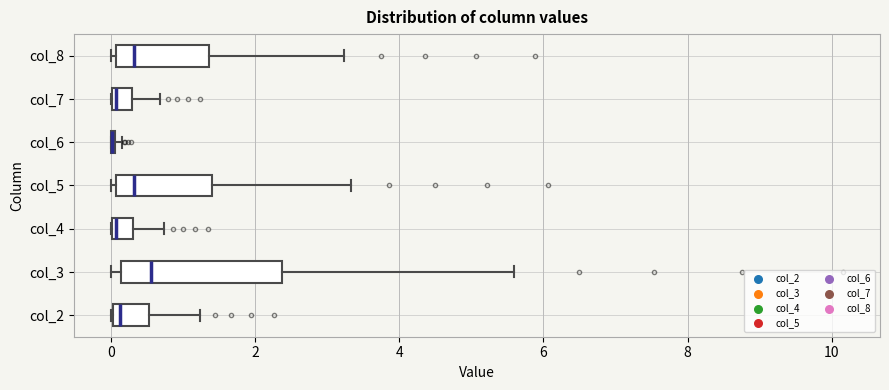

Where does the right whisker of the box for col_7 end on the x-axis? The values are not printed on the chart, so give them approximately, as read against the axis.

0.6